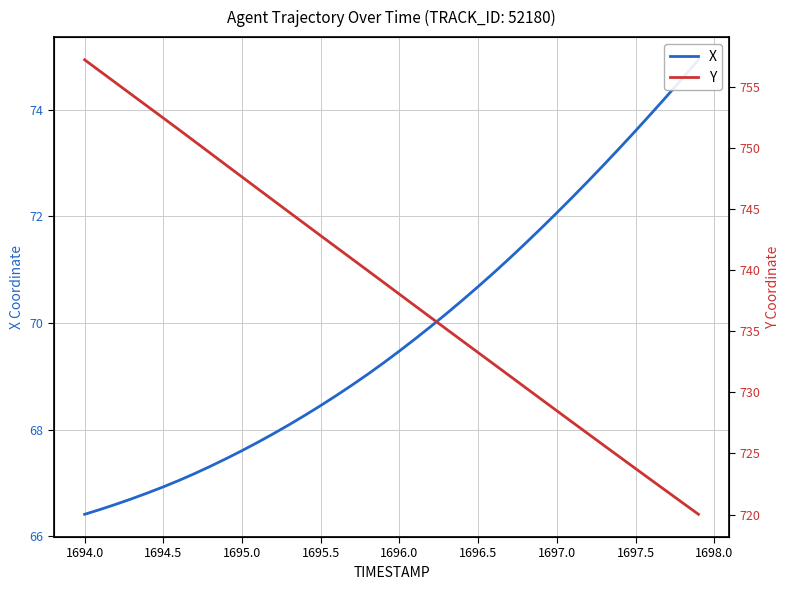

How many lines are shown in the chart?

2